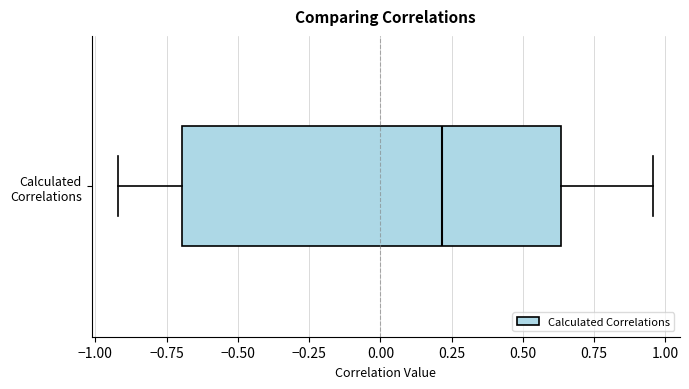

Where does the median line of the box for Calculated Correlations sit on the x-axis? The values are not printed on the chart, so give them approximately, as read against the axis.

0.20